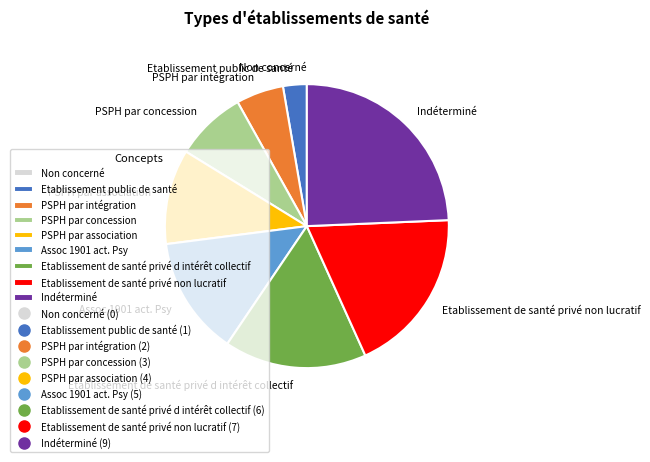

Does Etablissement de santé privé non lucratif represent more than half of the total?

No